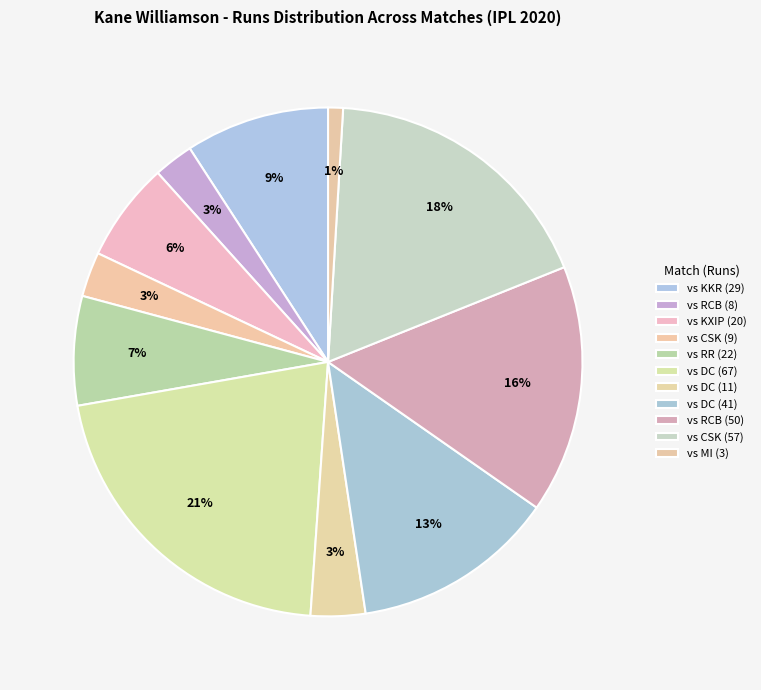

Count the number of slices in the pie.

11